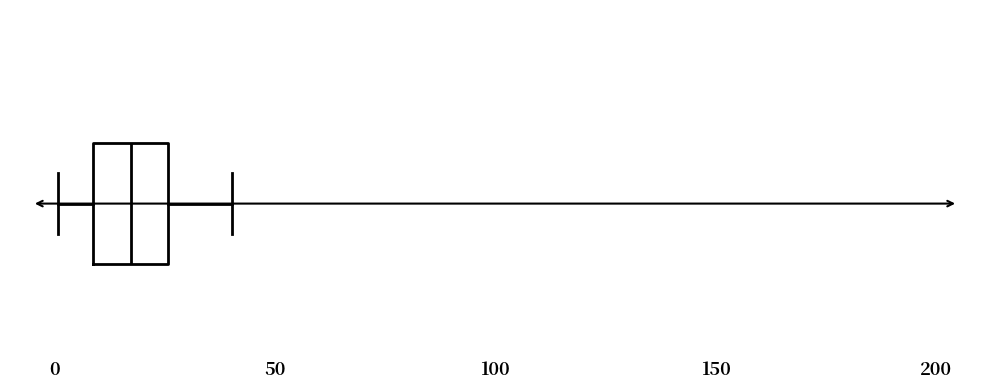

Transcribe this box plot: give where the median line is, the range the box spans, and where the two whiskers end, as read against the x-axis. The values are not printed on the chart, so give them approximately, as read against the axis.

median 15, box 10 to 25, whiskers 0 to 40